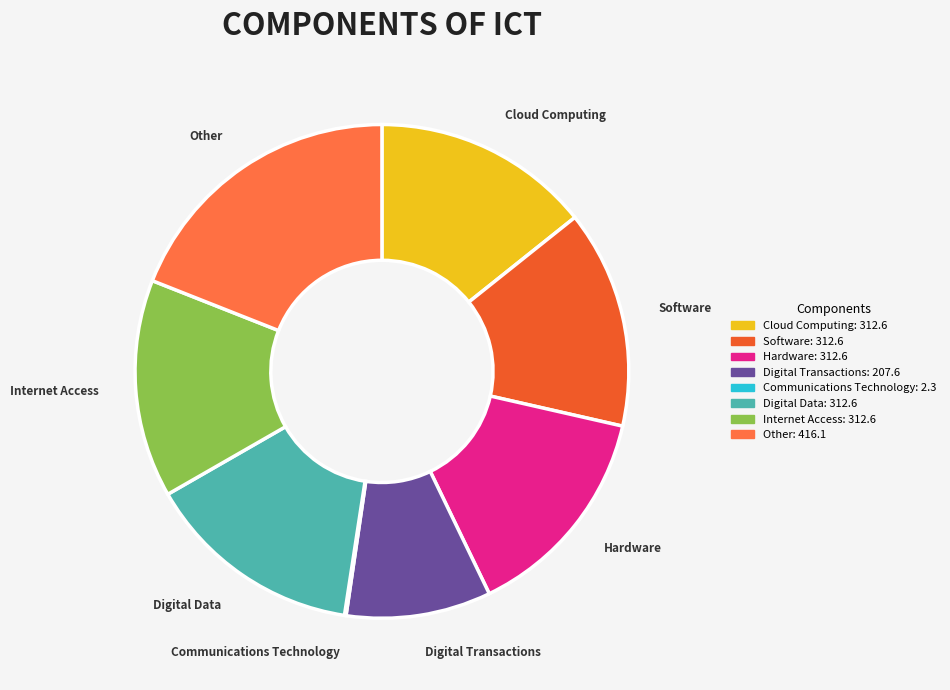

Which category has the biggest portion of the pie?

Other